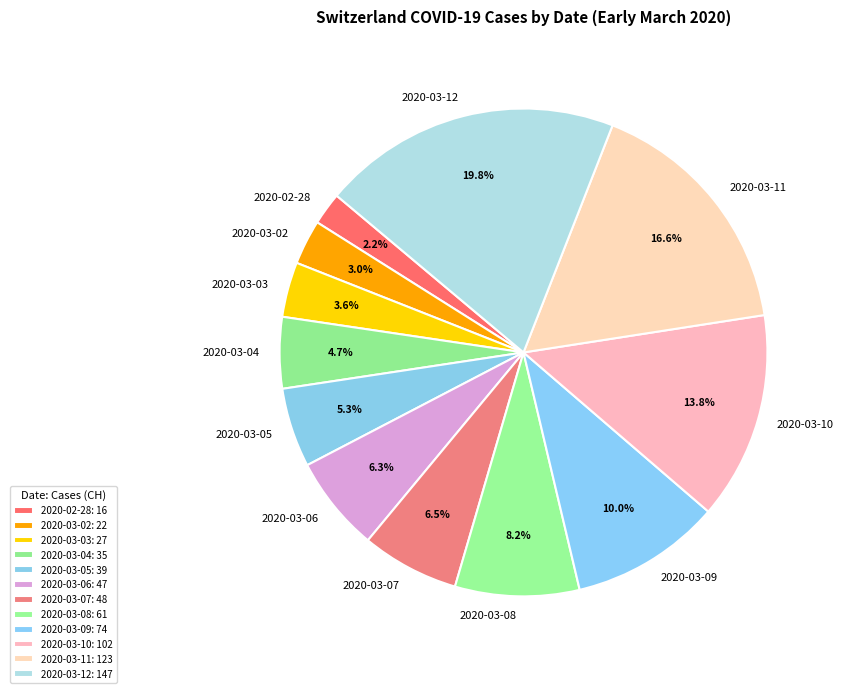

To the nearest percent, what is the difference between the 2020-03-11 and 2020-03-05 slice percentages?

11%